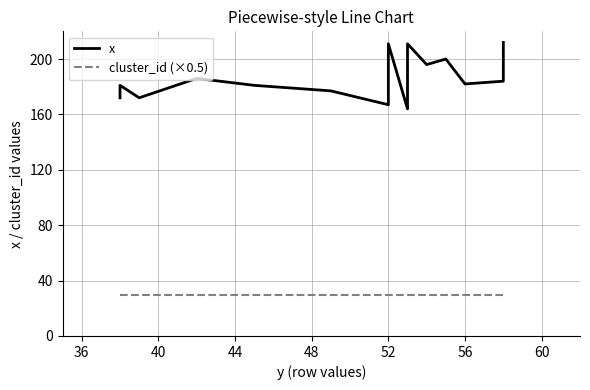

What is the value of the x point at the 2nd from the left?

175.0